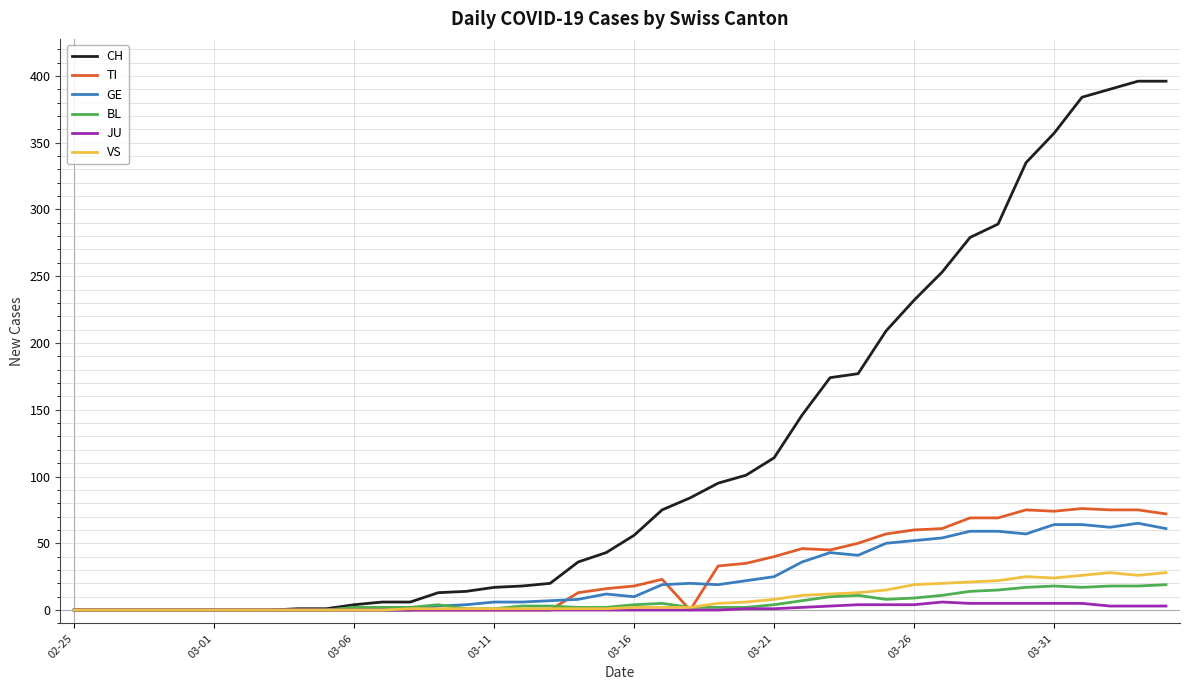

Which series has the widest spread of values?

CH